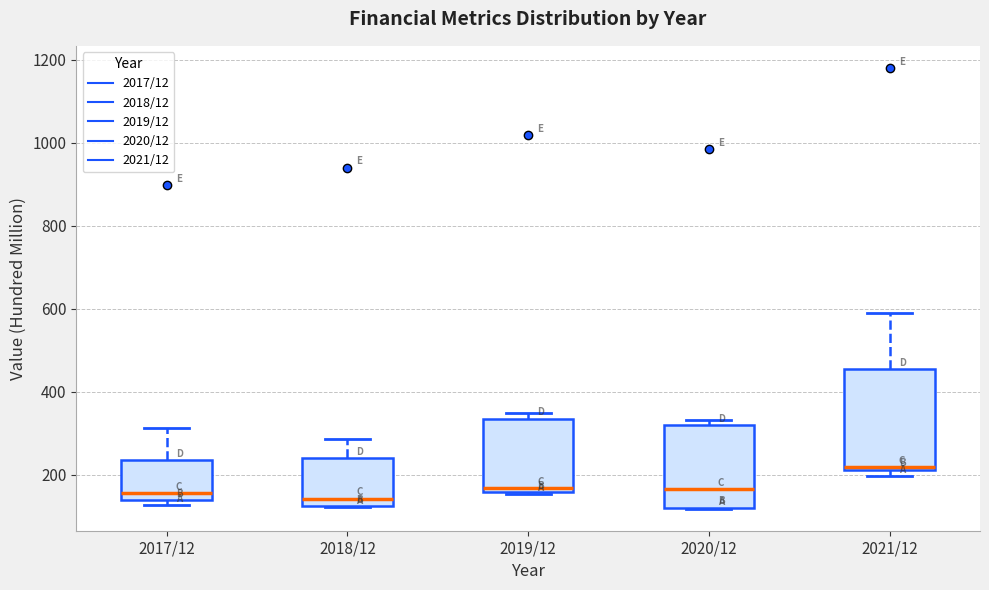

Reading left to right, read every box against the y-axis: the position of its median line, the range the box covers, and the ends of its whiskers. The values are not printed on the chart, so give them approximately, as read against the axis.

2017/12: median 160, box 140 to 240, whiskers 120 to 320
2018/12: median 140, box 120 to 240, whiskers 120 to 280
2019/12: median 160 (just above the box's lower edge), box 160 to 340, whiskers 160 to 340 (just above the box's upper edge)
2020/12: median 160, box 120 to 320, whiskers 120 to 340
2021/12: median 220 (just above the box's lower edge), box 220 to 460, whiskers 200 to 600